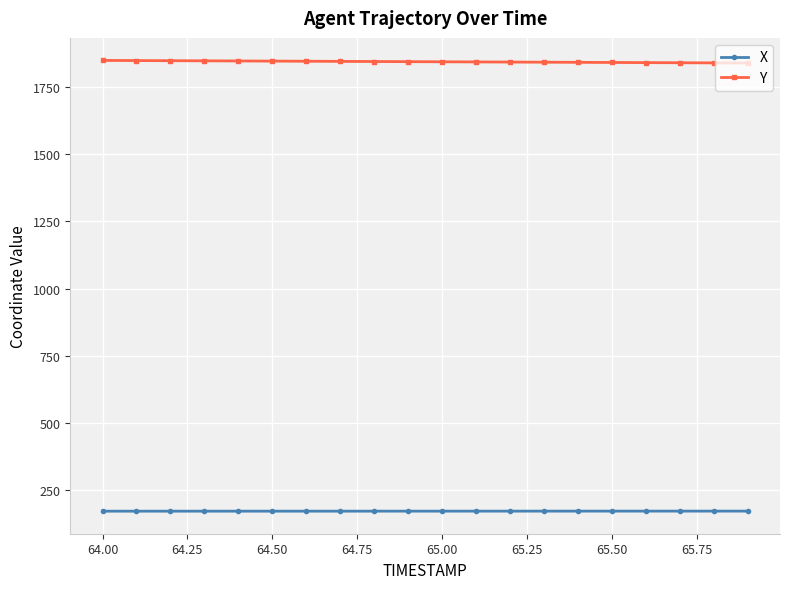

What is the average value of the Y series?

1844.9